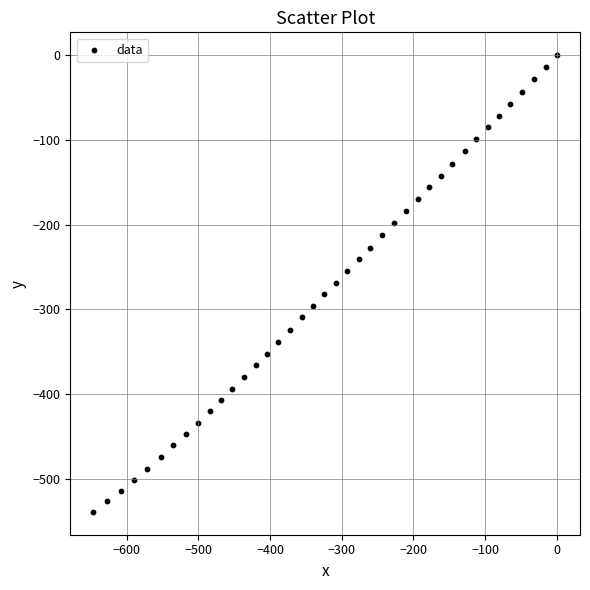

What is the range of X values (max minus min)?

646.5